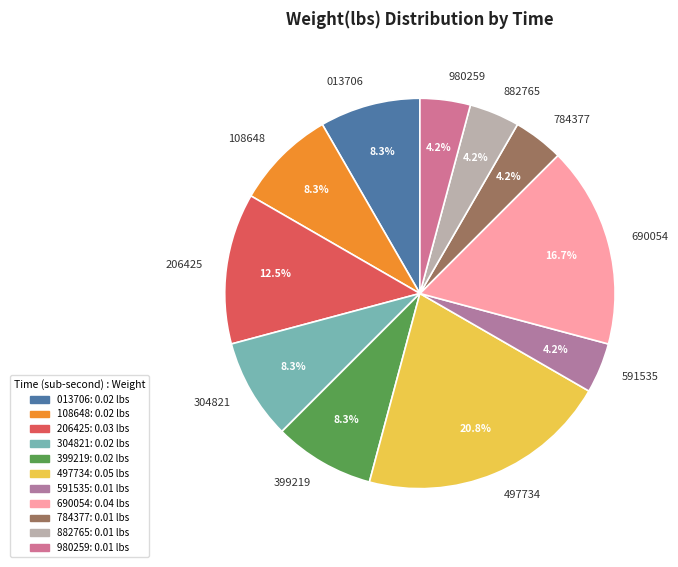

Which has a higher value, 591535 or 497734?

497734